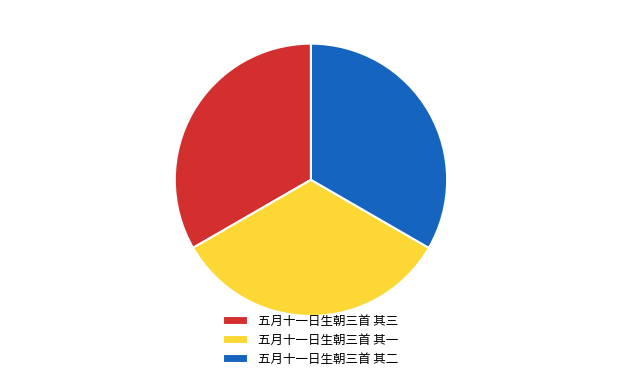

Is the sum of 五月十一日生朝三首 其二 and 五月十一日生朝三首 其三 greater than half?

Yes